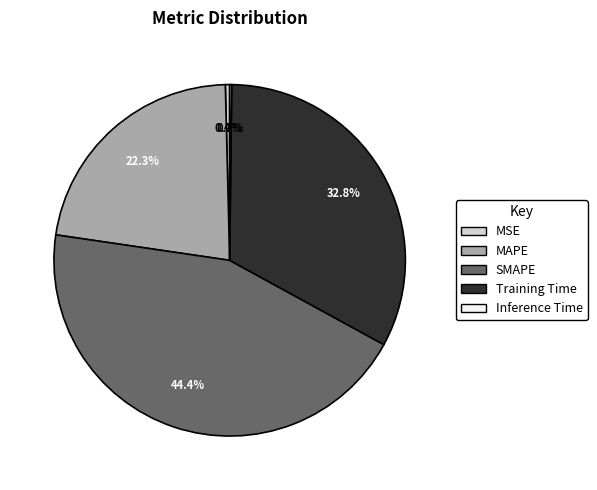

Which slice is the largest?

SMAPE